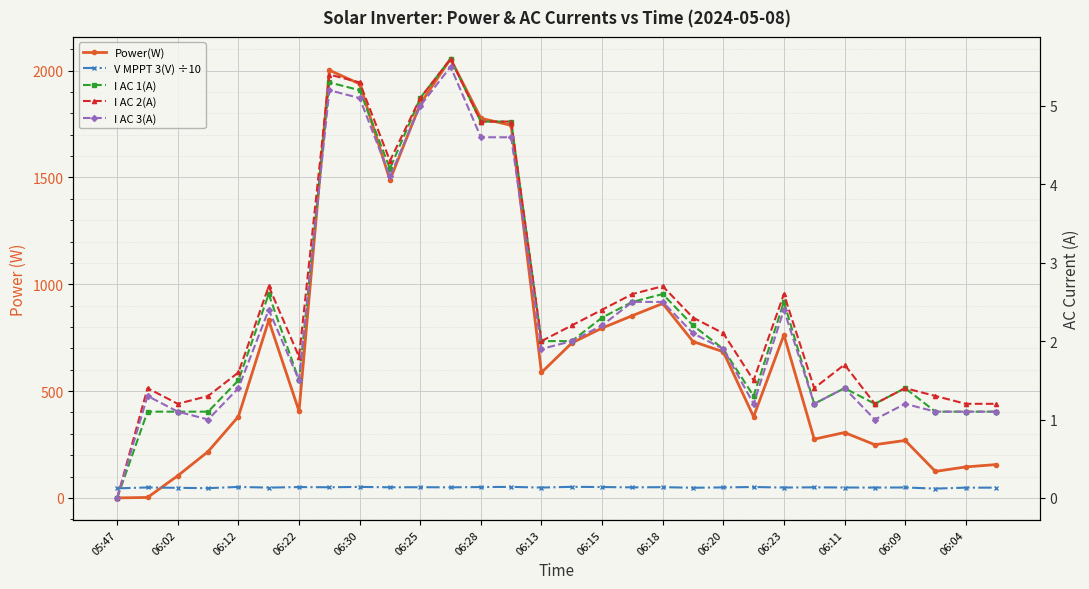

What is the label of the 3rd point from the right?

27